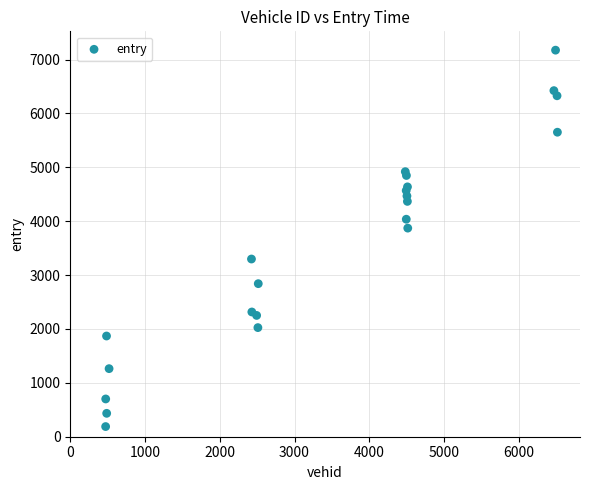

What Y value in the scatter plot is closest to 3681?

3871.2